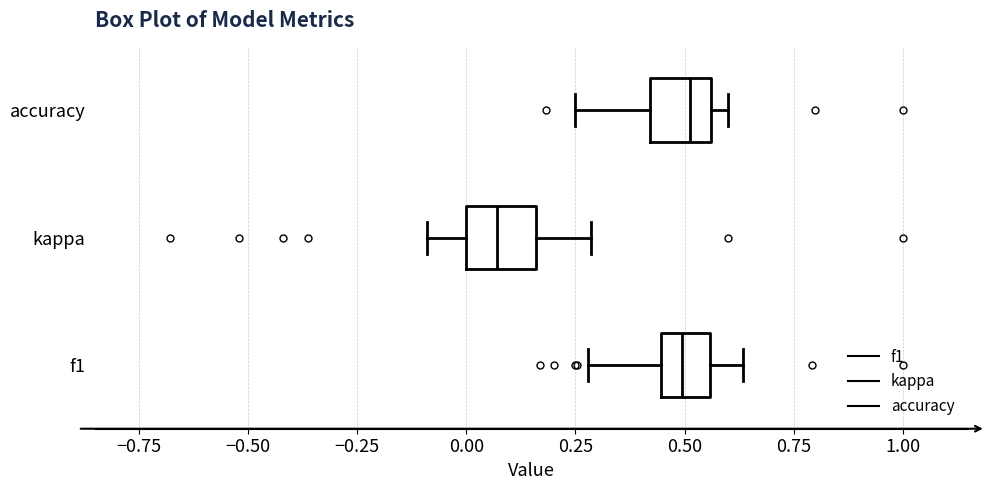

Reading bottom to top, read every box against the x-axis: the position of its median line, the range the box covers, and the ends of its whiskers. The values are not printed on the chart, so give them approximately, as read against the axis.

f1: median 0.50, box 0.45 to 0.55, whiskers 0.30 to 0.65
kappa: median 0.05, box 0.00 to 0.15, whiskers -0.10 to 0.30
accuracy: median 0.50, box 0.40 to 0.55, whiskers 0.25 to 0.60